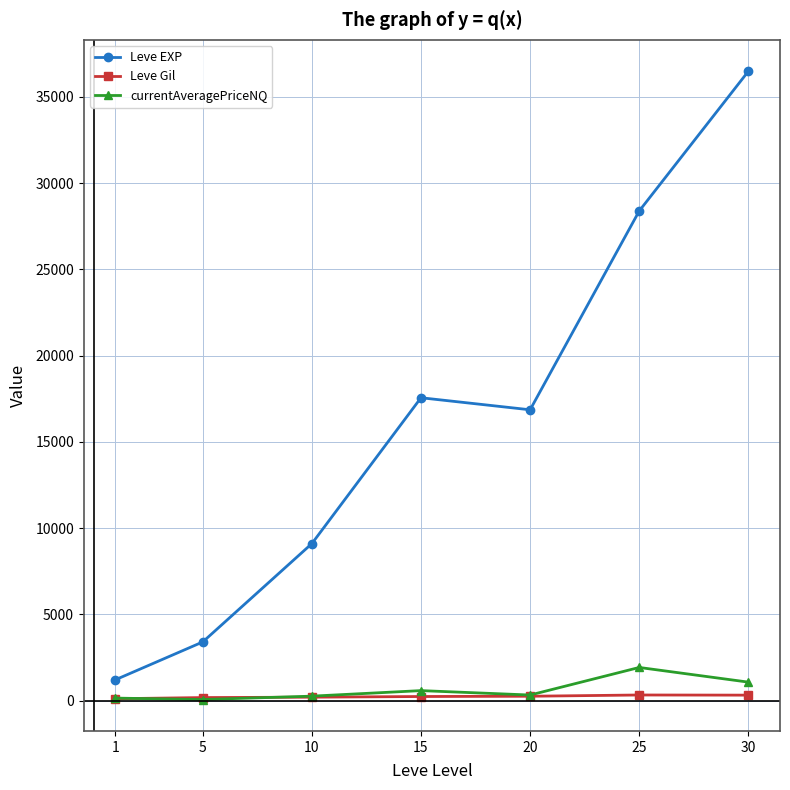

Which series has the largest range (max minus min)?

Leve EXP